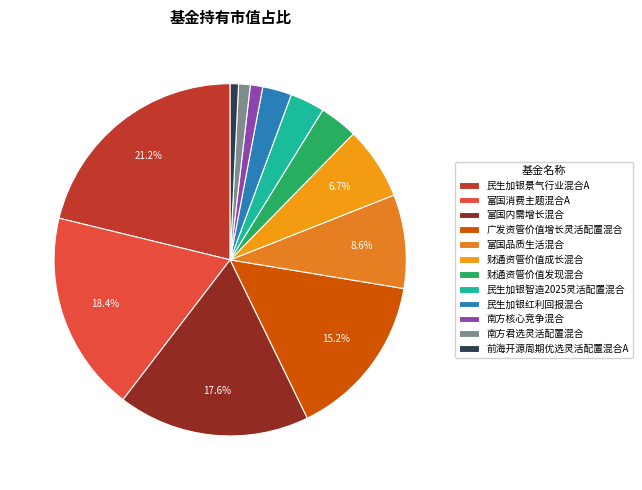

What percentage is the 民生加银智造2025灵活配置混合 slice, to the nearest percent?

3%